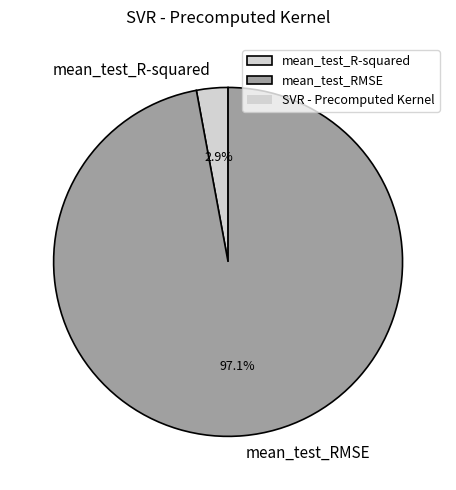

Count the number of slices in the pie.

2